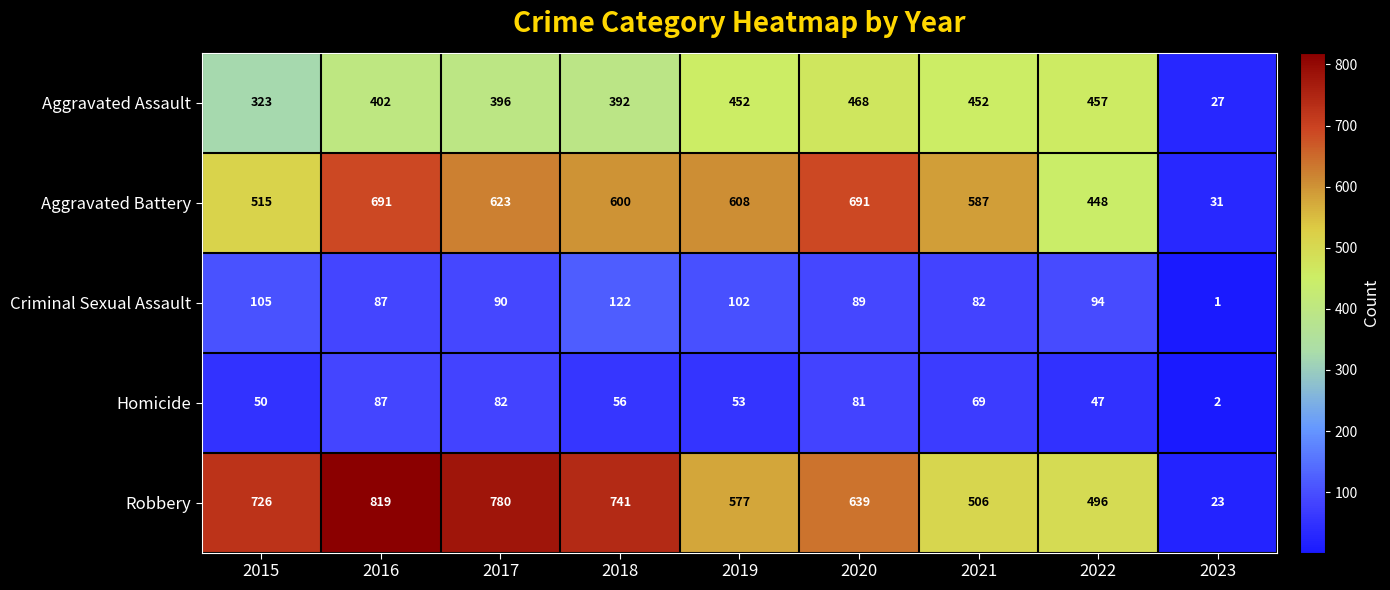

List the series in order of their peak value, lowest first.

Homicide, Criminal Sexual Assault, Aggravated Assault, Aggravated Battery, Robbery